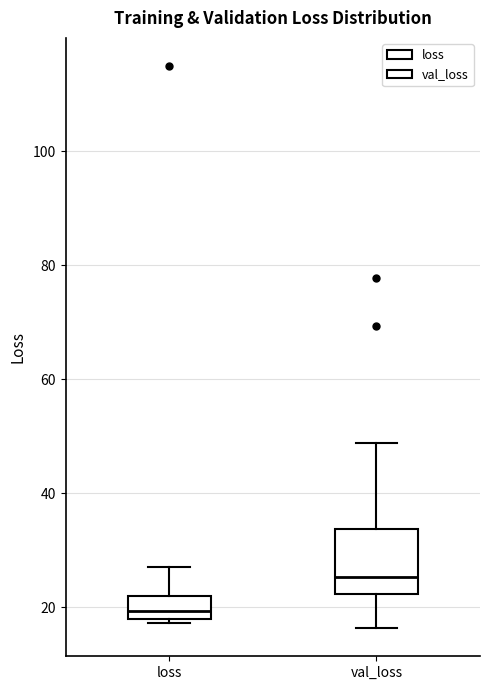

Which box is the tallest, from its lower edge to its upper edge?

val_loss